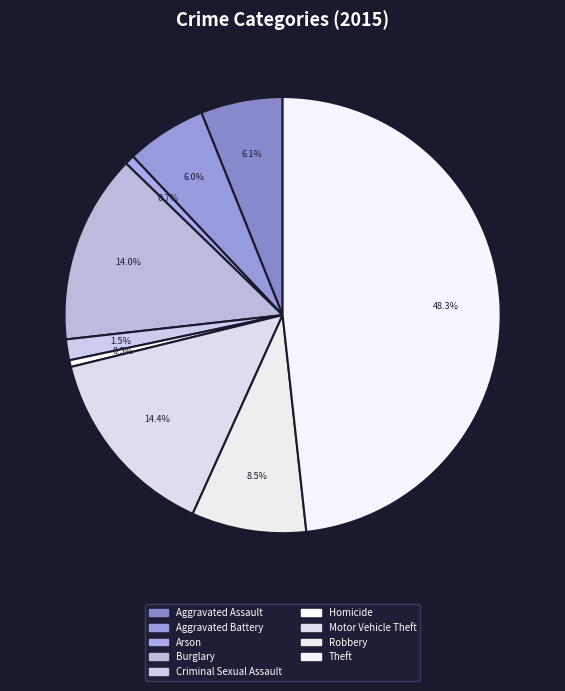

How many slices are in this pie chart?

9